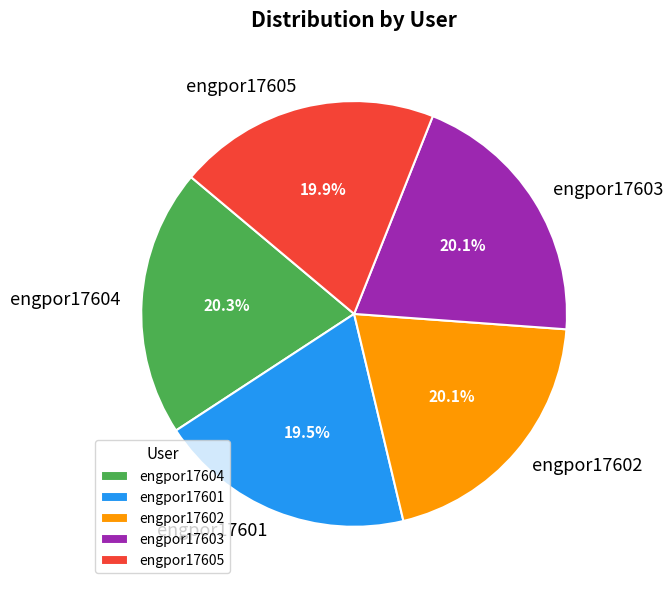

How many slices are in this pie chart?

5